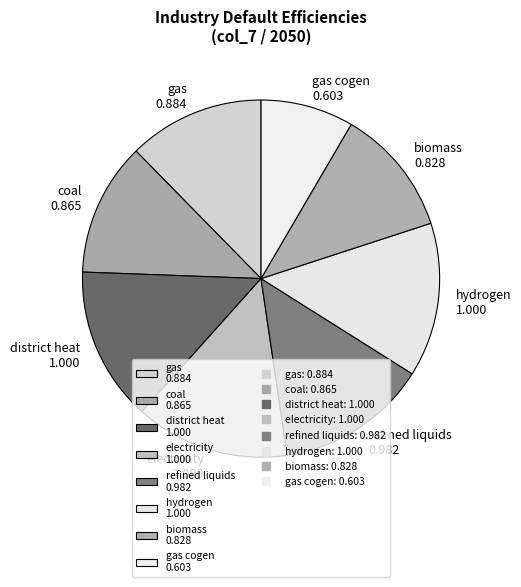

Which category has the smallest portion of the pie?

gas cogen 0.603